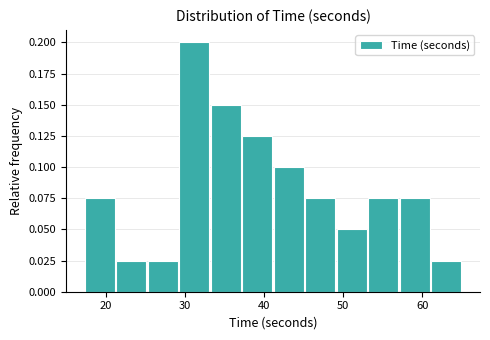

Around what value on the x-axis is the tallest bar? Give the approximate position of its centre, as read against the axis.

31